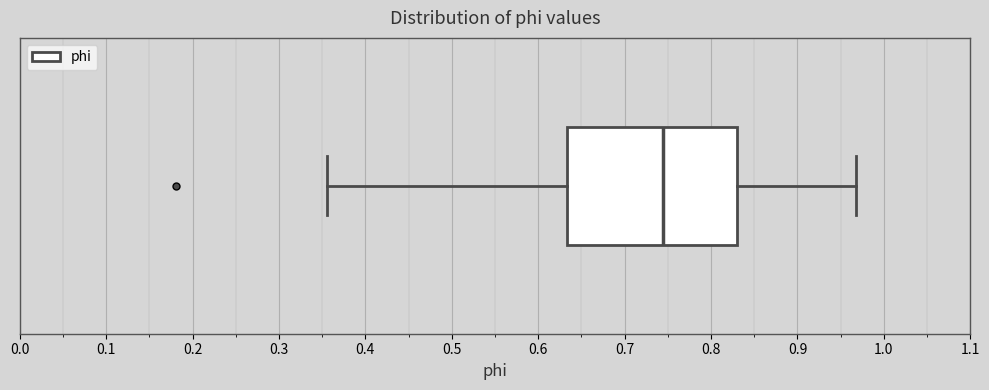

Where does the median line of the box sit on the x-axis? The values are not printed on the chart, so give them approximately, as read against the axis.

0.74